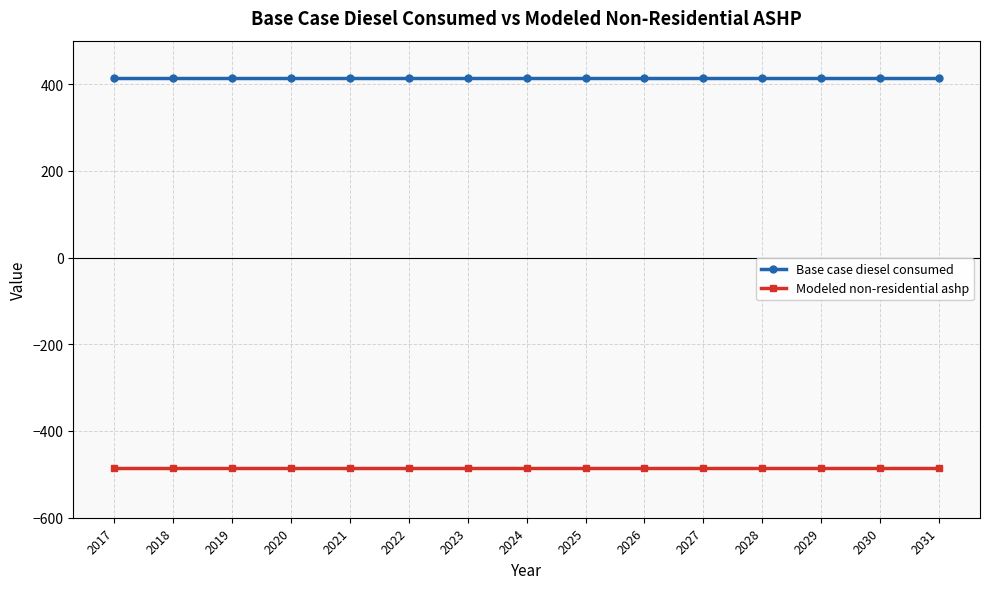

Does the chart display data point markers on the line(s)?

Yes